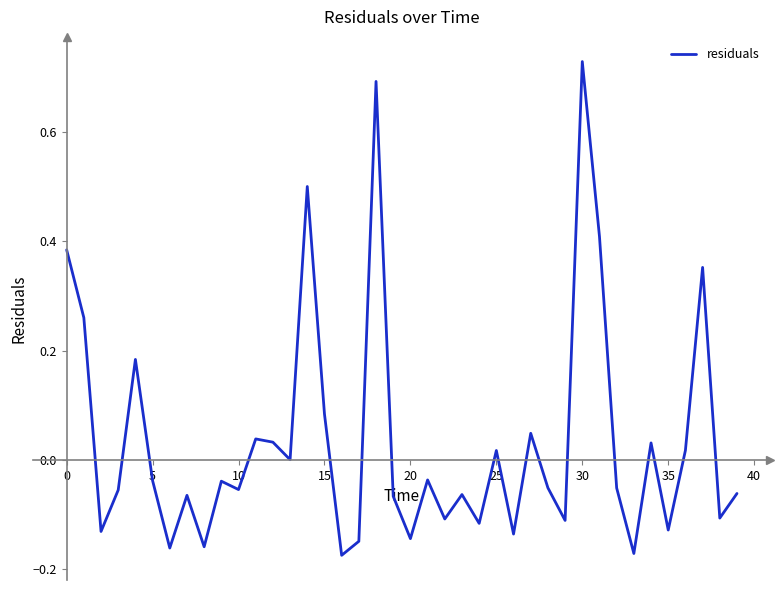

True or false: the data has more than 2 interior local peaks.

True